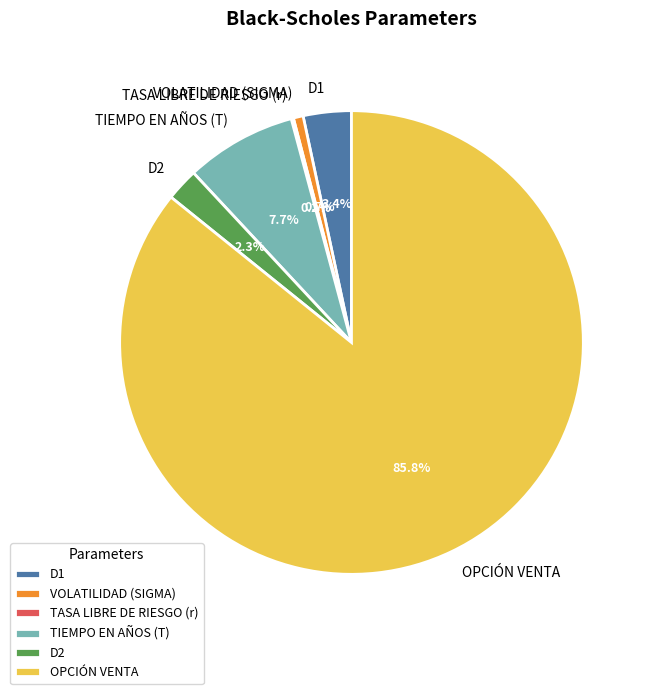

What portion of the pie excludes D2?

97.7%